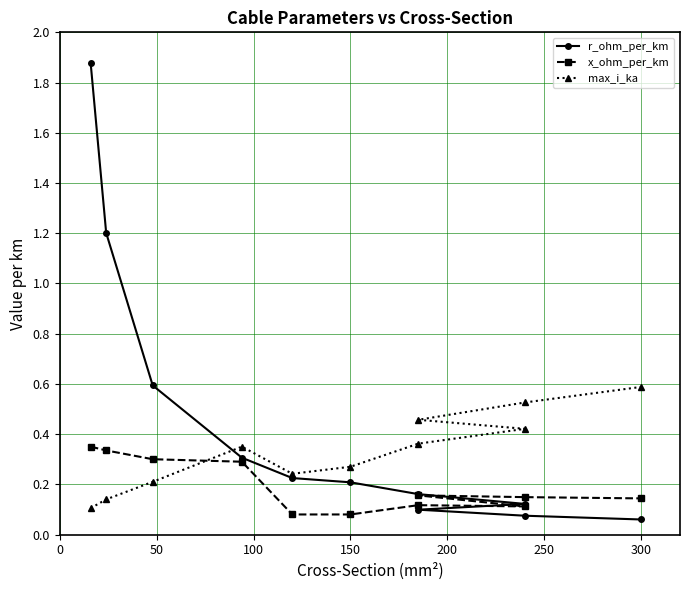

What are all the series names shown in the legend?

r_ohm_per_km, x_ohm_per_km, max_i_ka